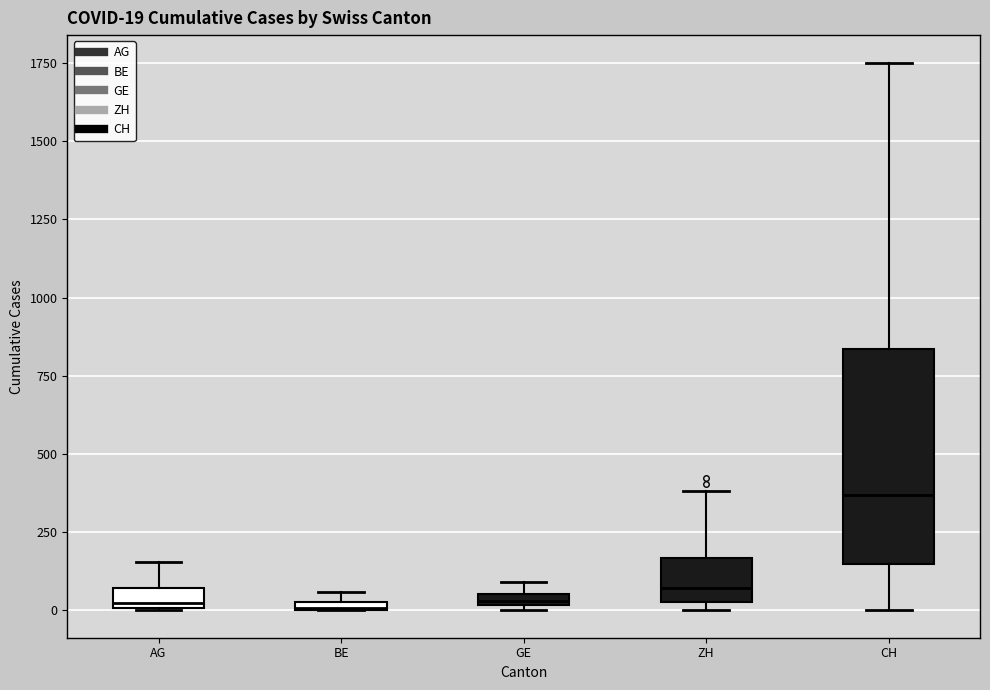

Which box's median line is the highest?

CH